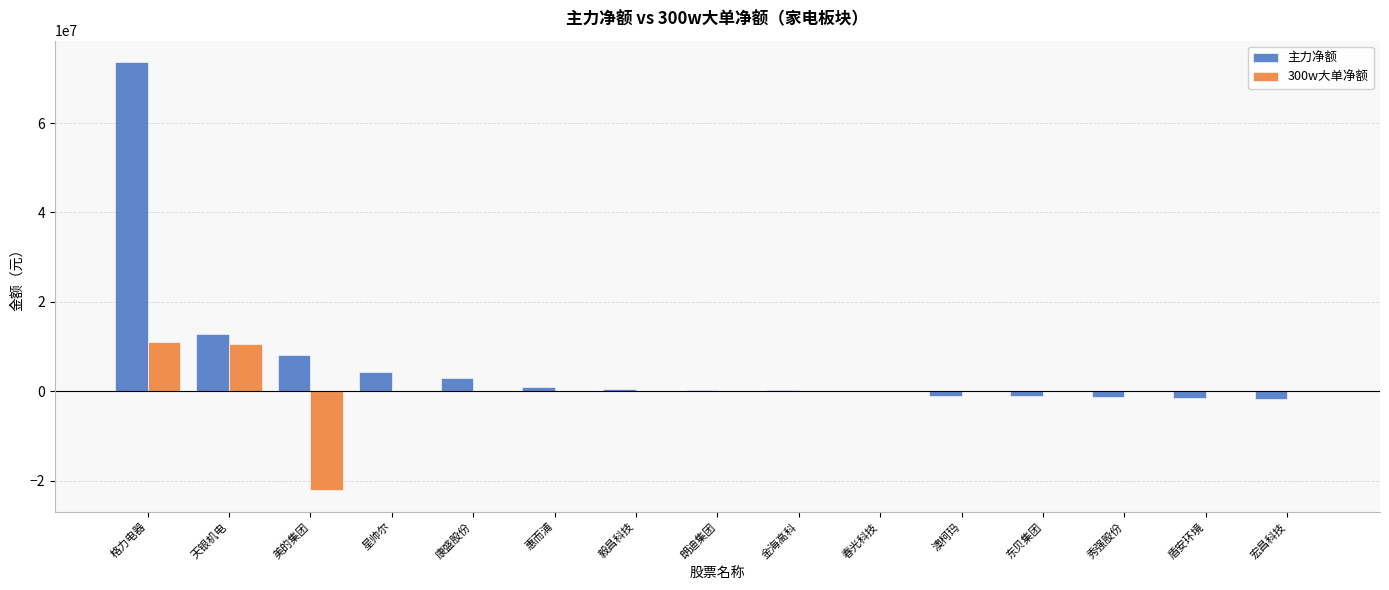

What is the highest value of the 主力净额 series?

73623896